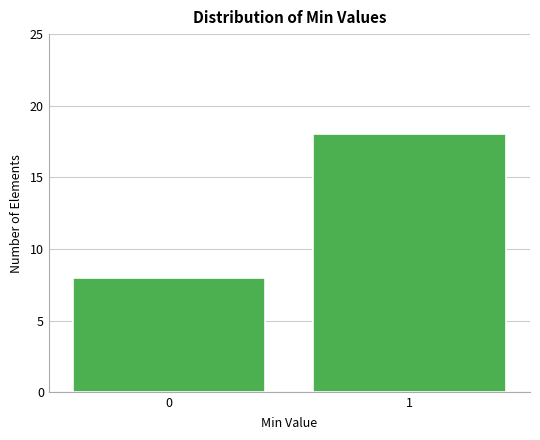

Reading left to right, list all the values displayed in this chart.

8	18